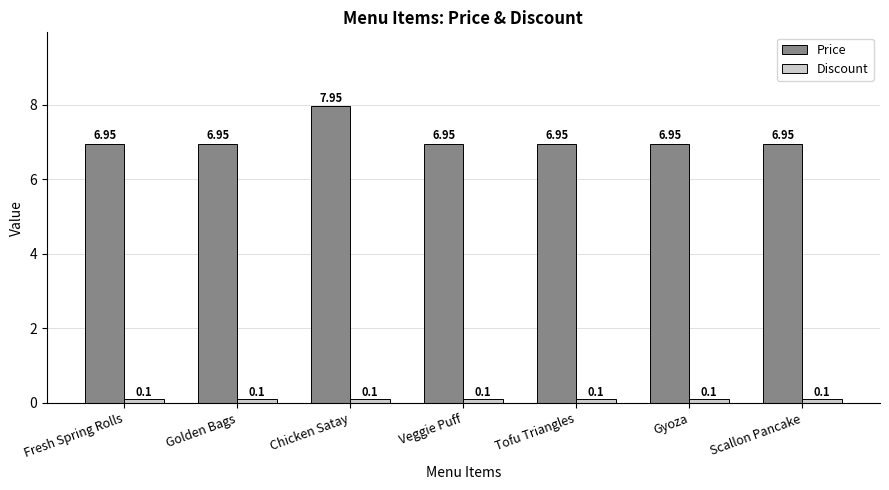

What is the label of the 2nd bar from the right?

Gyoza